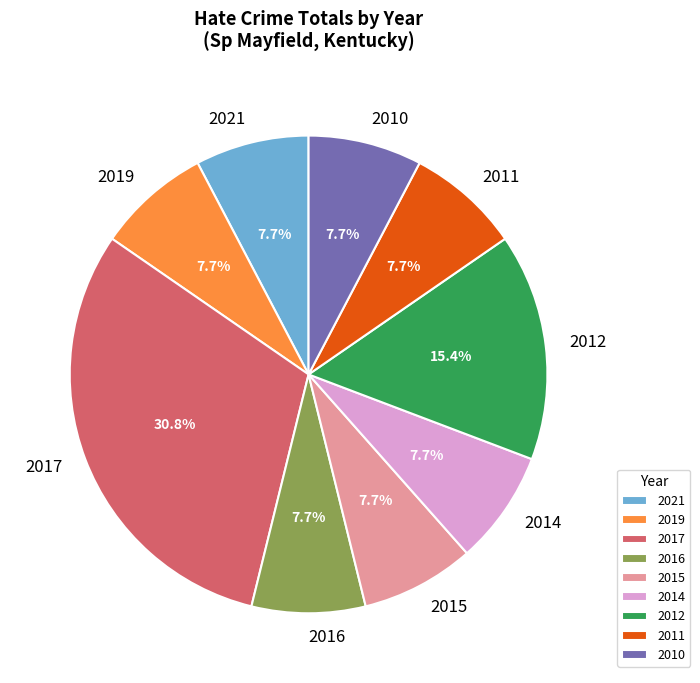

Is 2019 the majority of the pie?

No